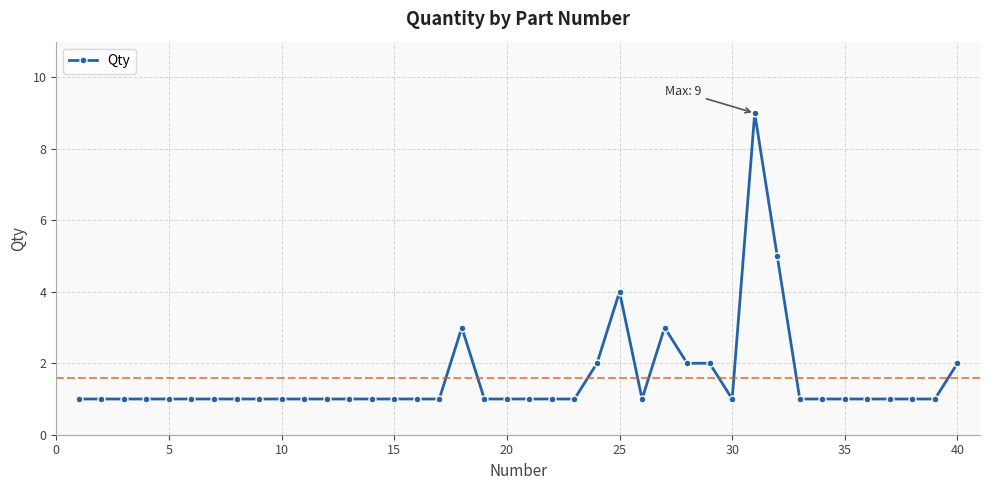

How many data points does each series have?

40